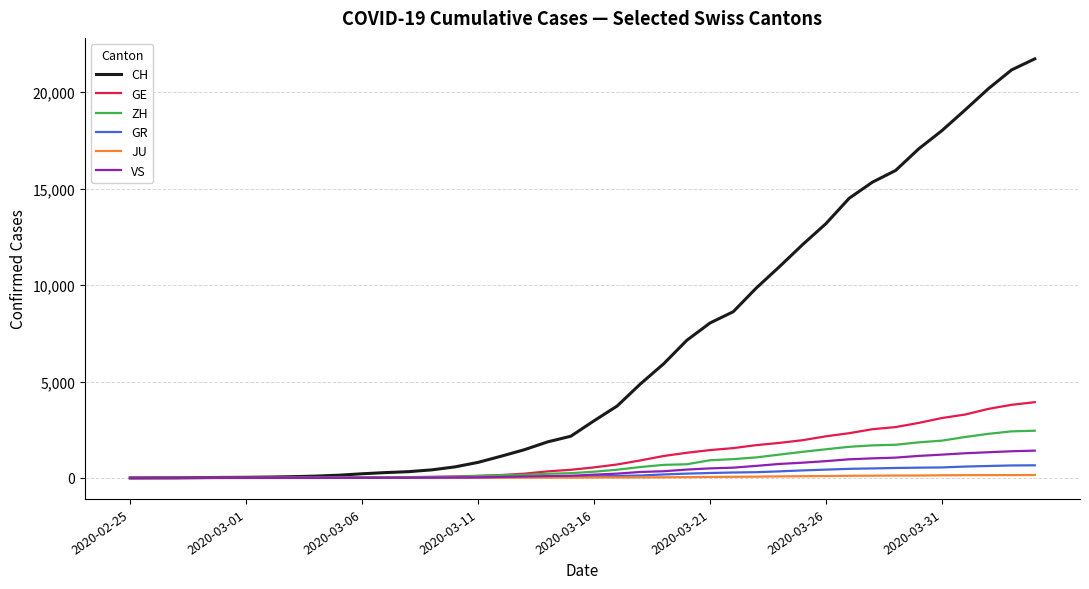

What is the greatest value displayed?

21728